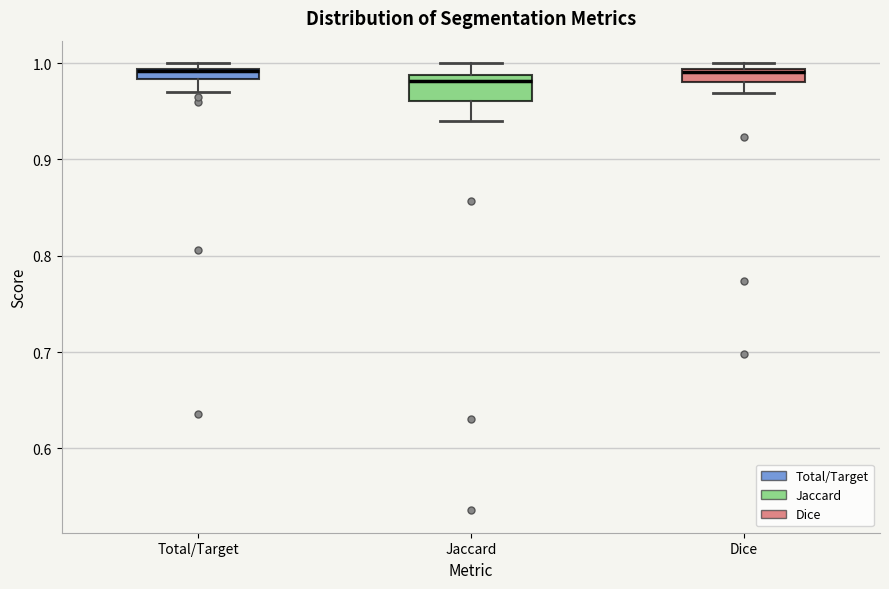

Comparing the boxes themselves (not the whiskers), which one is the tallest?

Jaccard